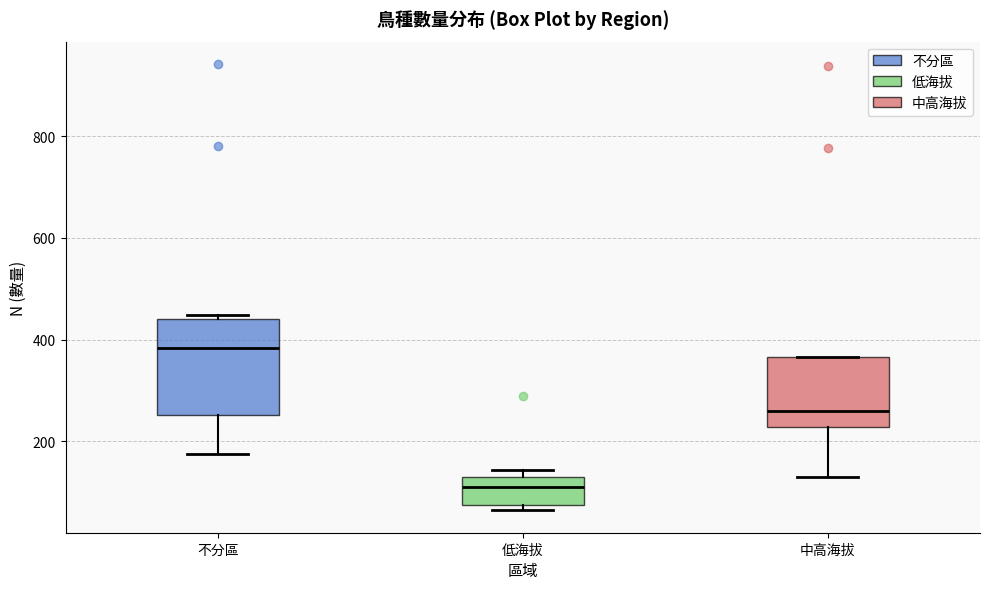

Reading left to right, read every box against the y-axis: the position of its median line, the range the box covers, and the ends of its whiskers. The values are not printed on the chart, so give them approximately, as read against the axis.

不分區: median 380, box 260 to 440, whiskers 180 to 440 (just above the box's upper edge)
低海拔: median 100, box 80 to 120, whiskers 60 to 140
中高海拔: median 260, box 220 to 360, whiskers 140 to 360